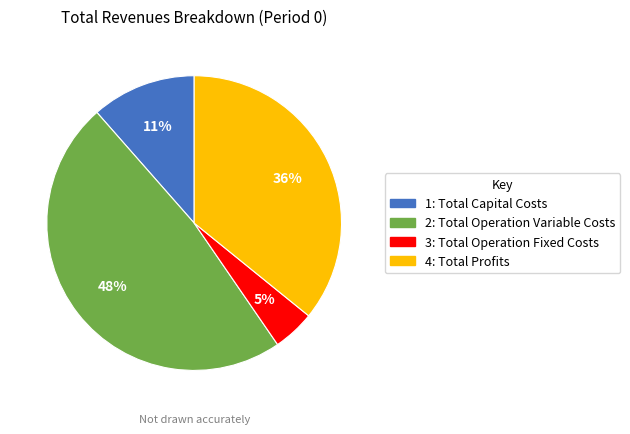

Is there a majority slice in this chart?

No